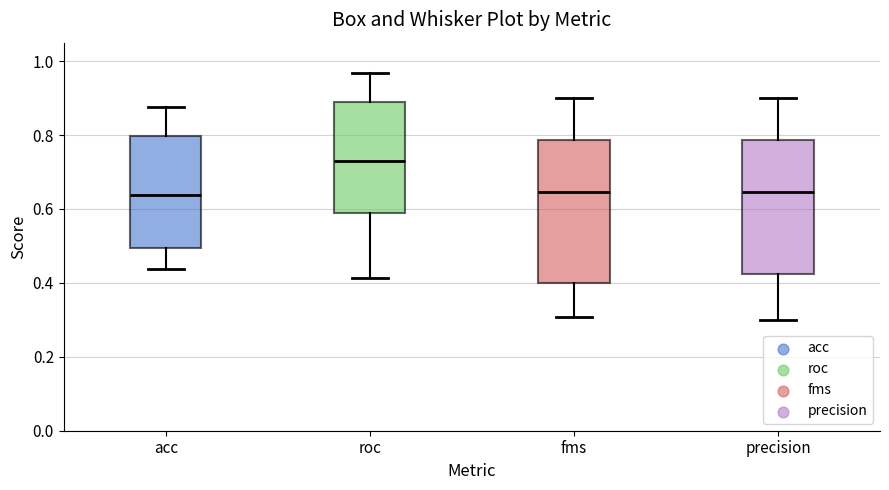

Which box's median line is the highest?

roc